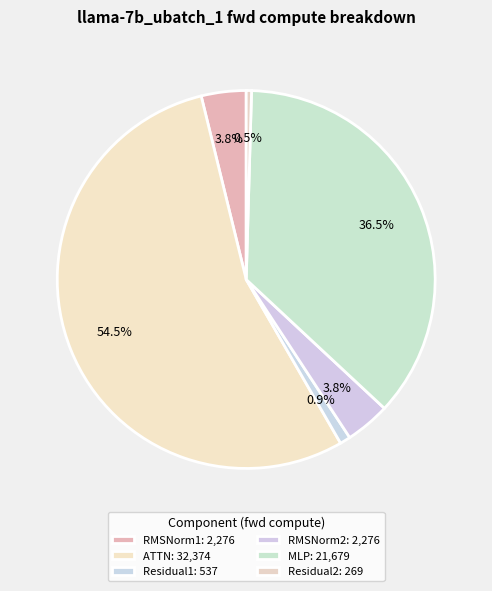

Count the number of slices in the pie.

6